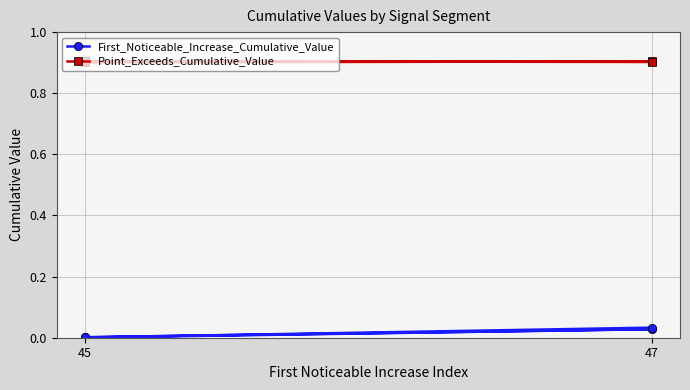

How many distinct data groups are displayed?

2